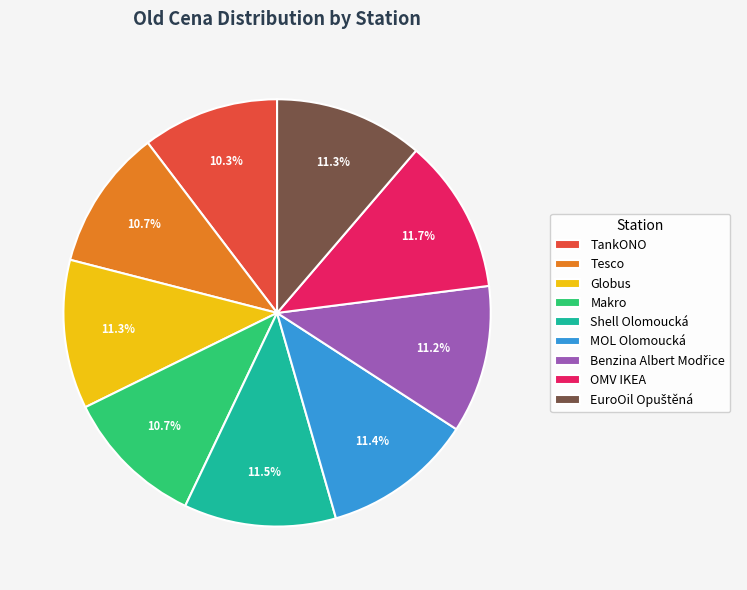

How much of the chart is everything except MOL Olomoucká?

88.6%